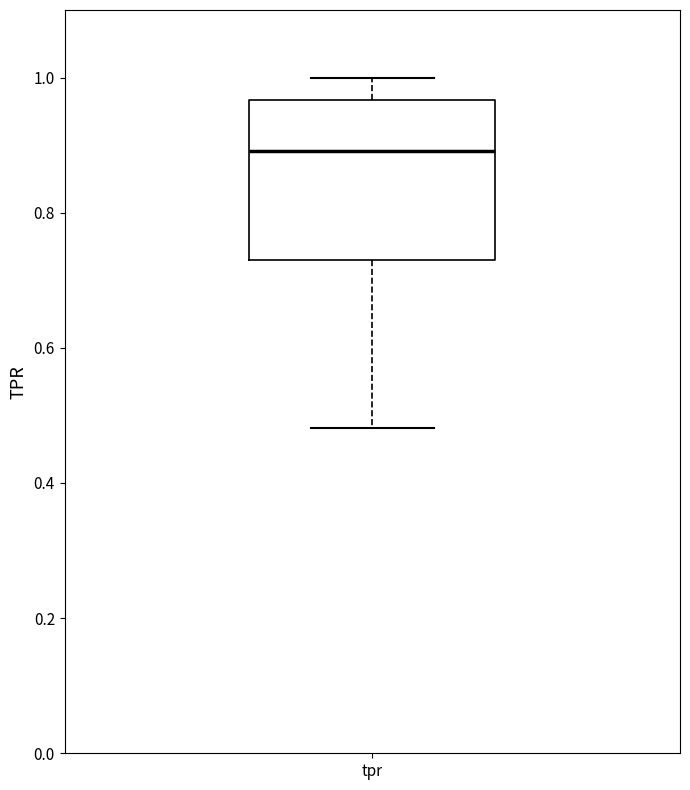

Read this box plot against the y-axis: the position of the median line, the range covered by the box, and the ends of both whiskers. The values are not printed on the chart, so give them approximately, as read against the axis.

median 0.90, box 0.72 to 0.96, whiskers 0.48 to 1.00